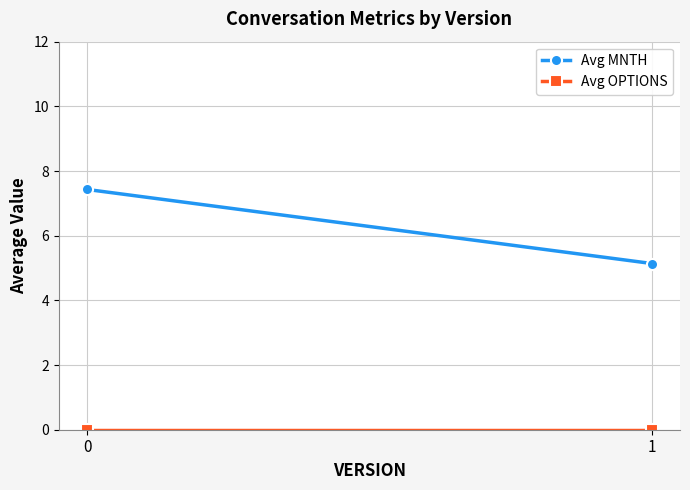

The Avg OPTIONS series shows 0.0 at 0. True or false?

True